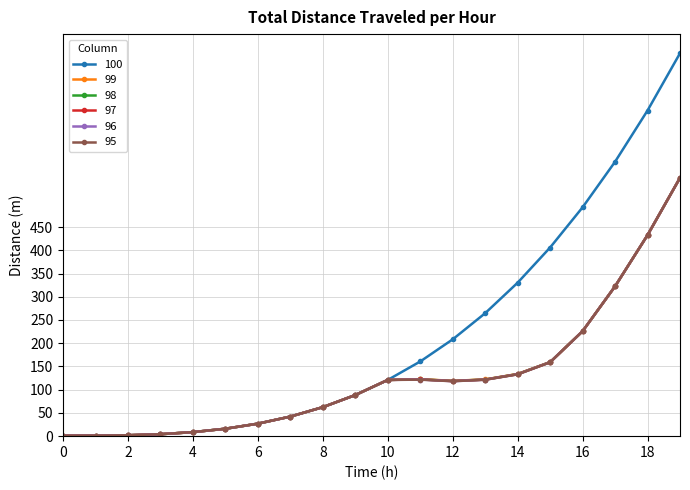

Which series has the widest spread of values?

100